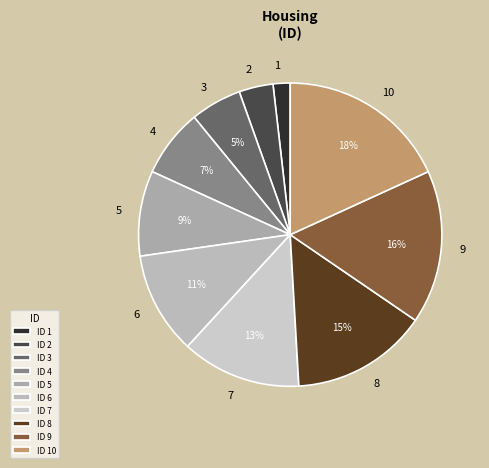

How many segments does this pie chart have?

10